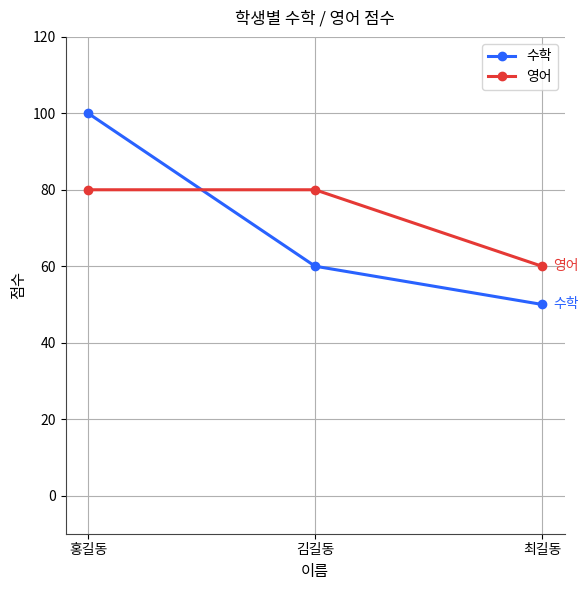

Rank the categories by 수학 value from lowest to highest.

최길동, 김길동, 홍길동